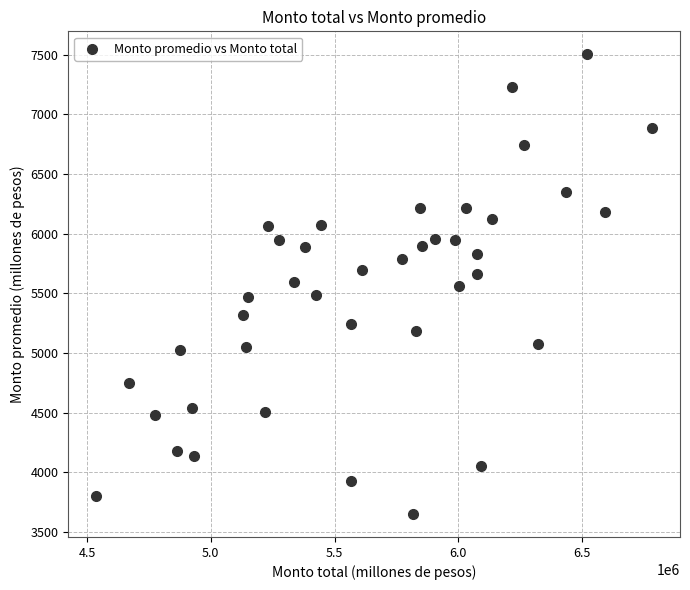

What is the range of Y values (max minus min)?

3853